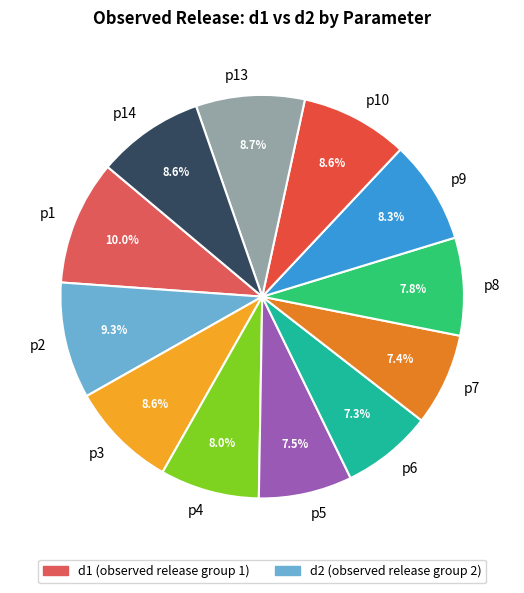

What percentage do p5 and p14 together represent?

16.1%